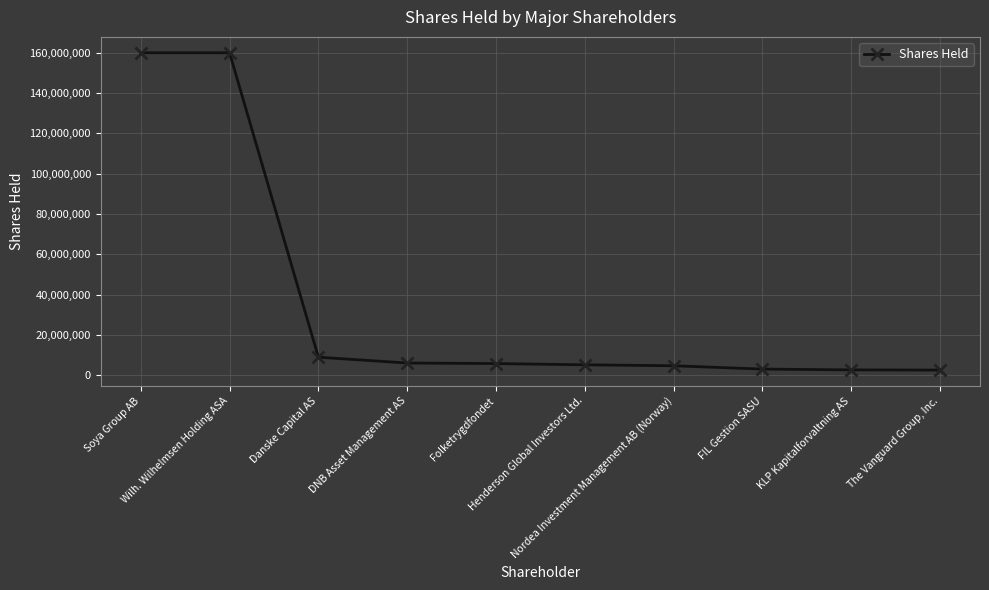

How many series are shown in this chart?

1